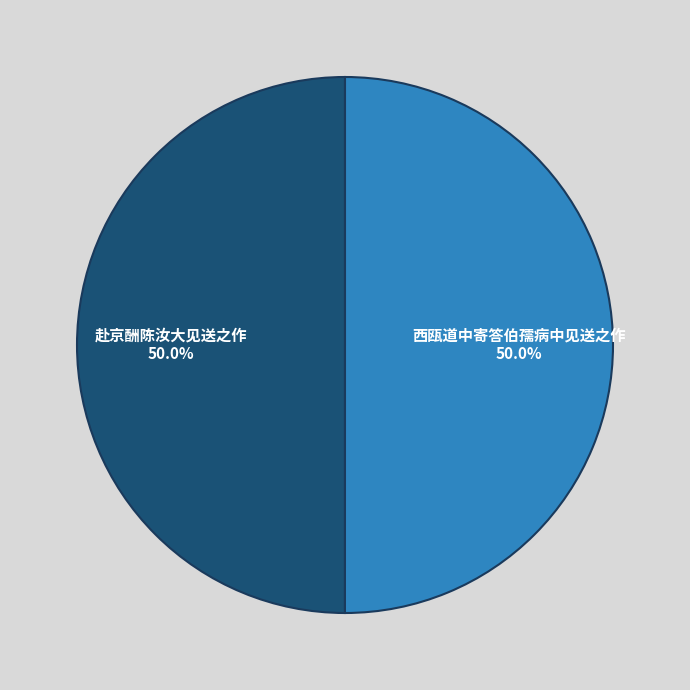

True or false: 西瓯道中寄答伯孺病中见送之作 accounts for 40% of the total.

False